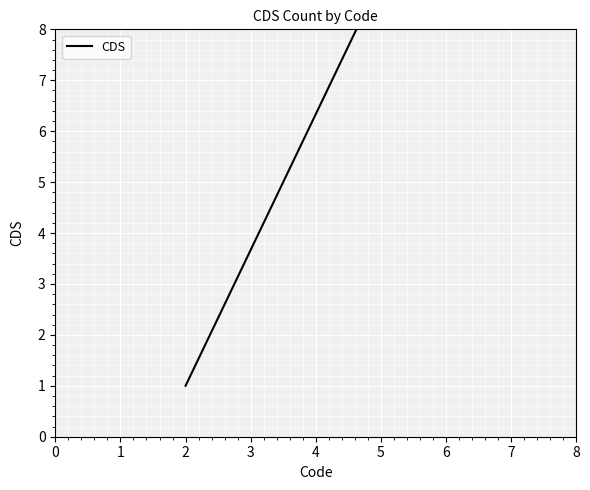

What is the value of the 2nd point from the left?

9